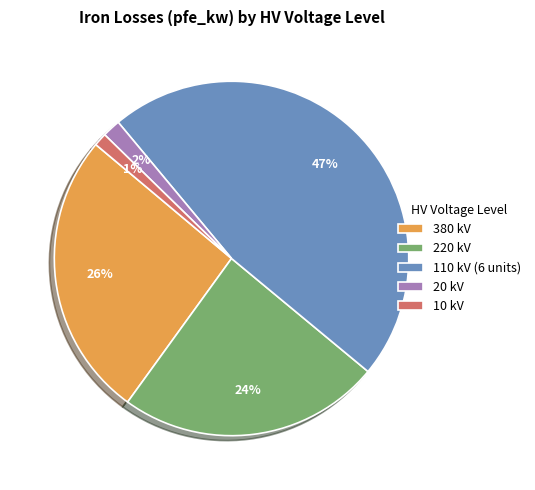

What is the largest slice in the pie chart?

110 kV (6 units)